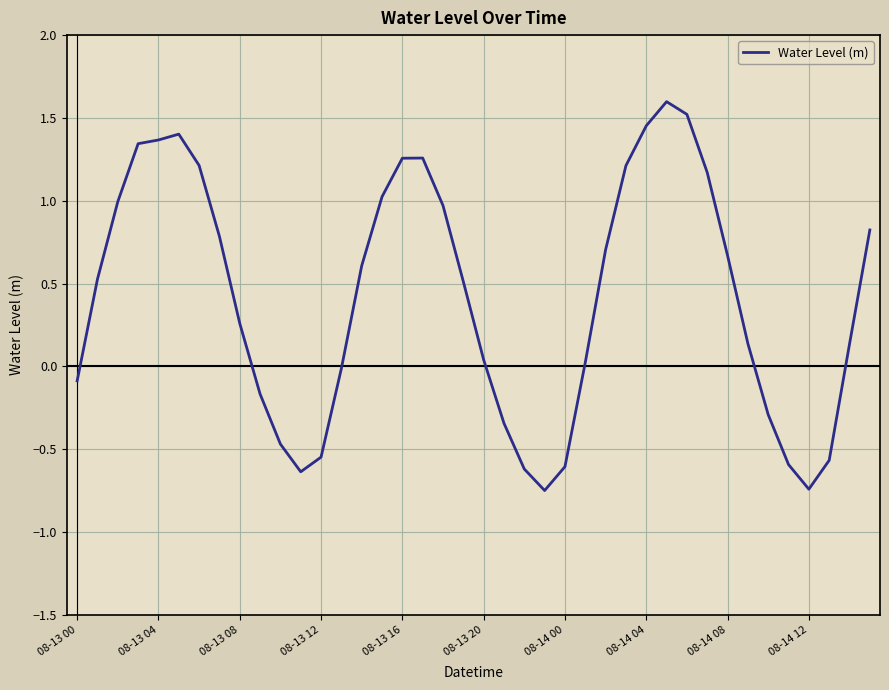

What is the difference between the maximum and minimum values?

2.3